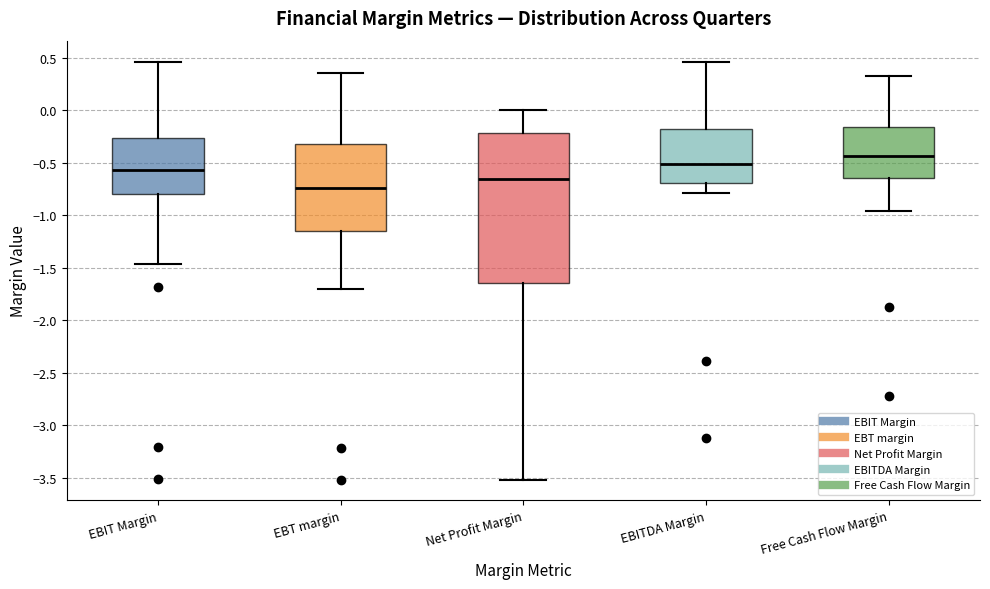

Which box has the highest median line?

Free Cash Flow Margin